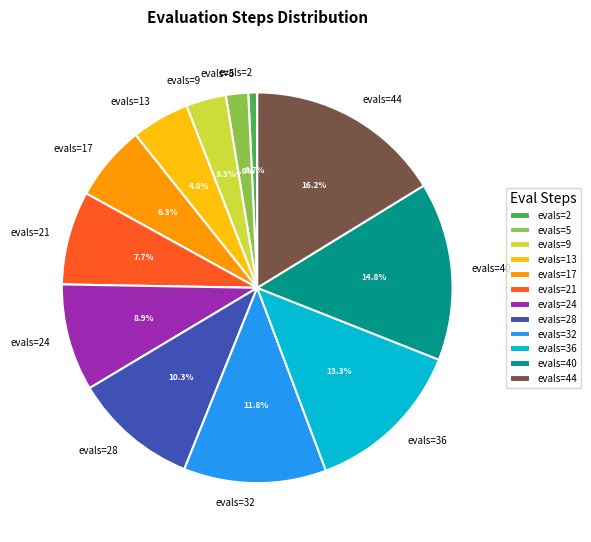

Combined, do evals=36 and evals=28 account for over 50%?

No